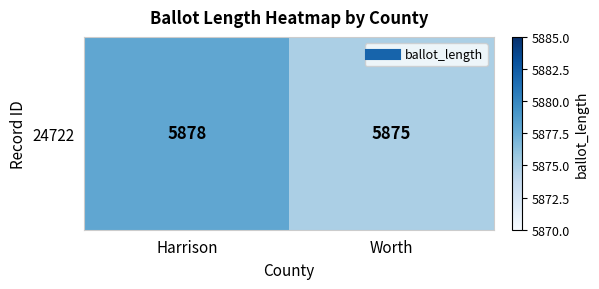

Approximately how many times larger is the value at Harrison compared to Worth?

1.0